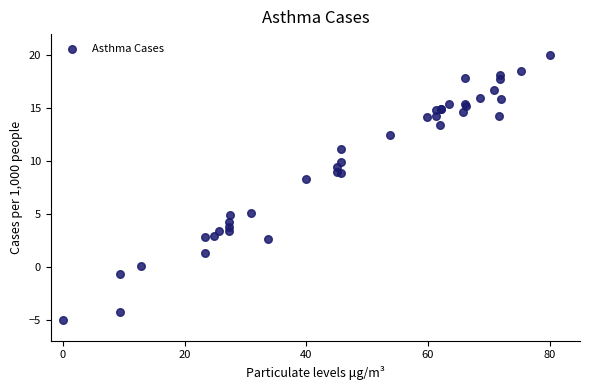

What Y value in the scatter plot is closest to 7?

8.3